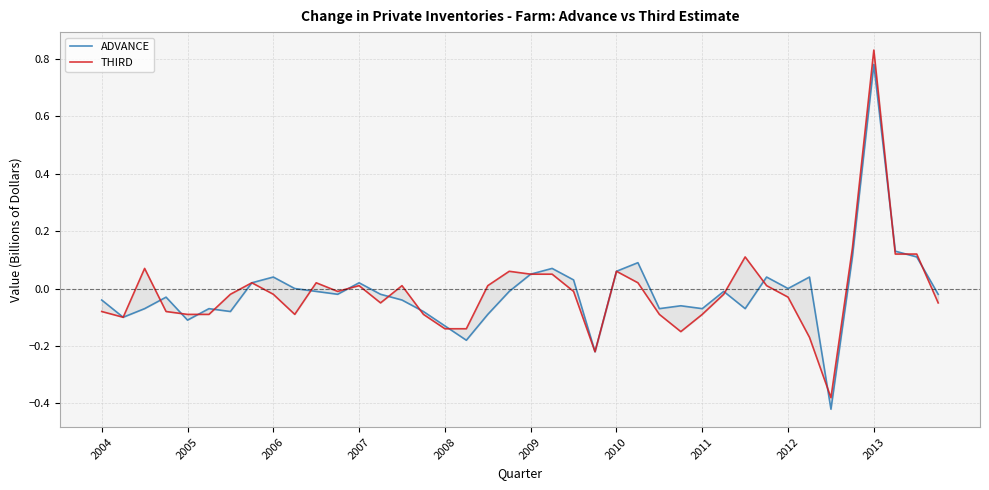

How many distinct data groups are displayed?

2